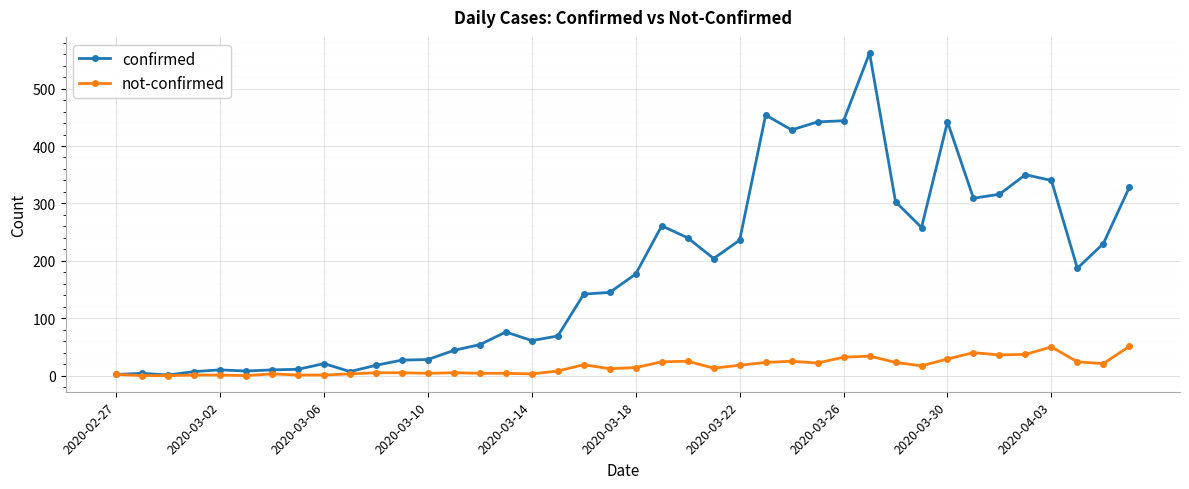

True or false: confirmed has more than 2 interior local peaks.

True